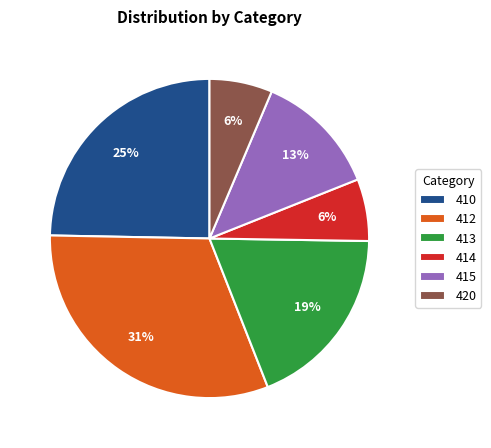

How many slices are in this pie chart?

6